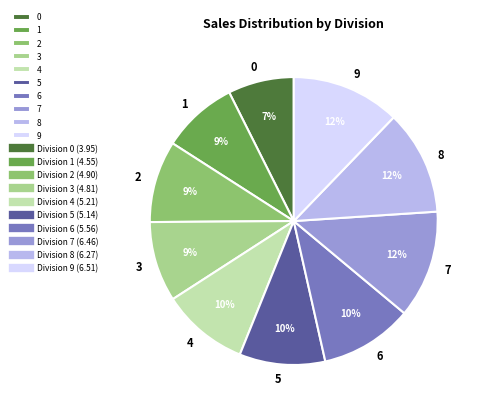

Is 1 the majority of the pie?

No